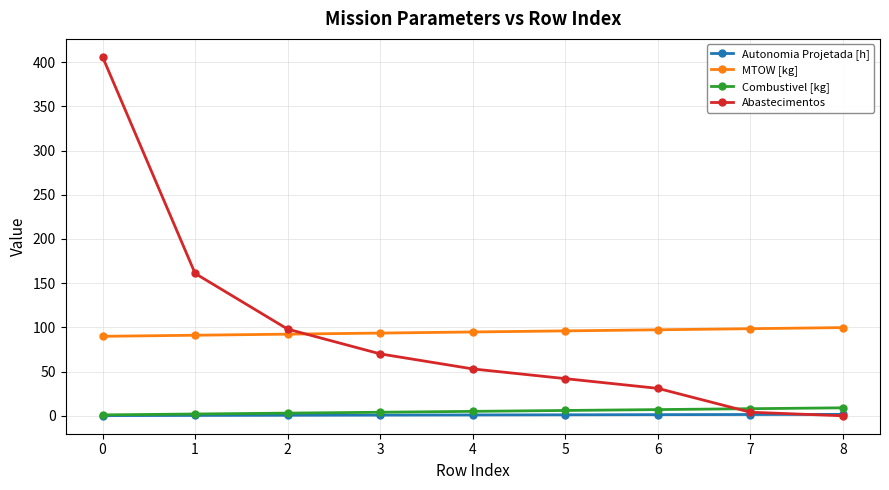

Count the number of data series in this chart.

4